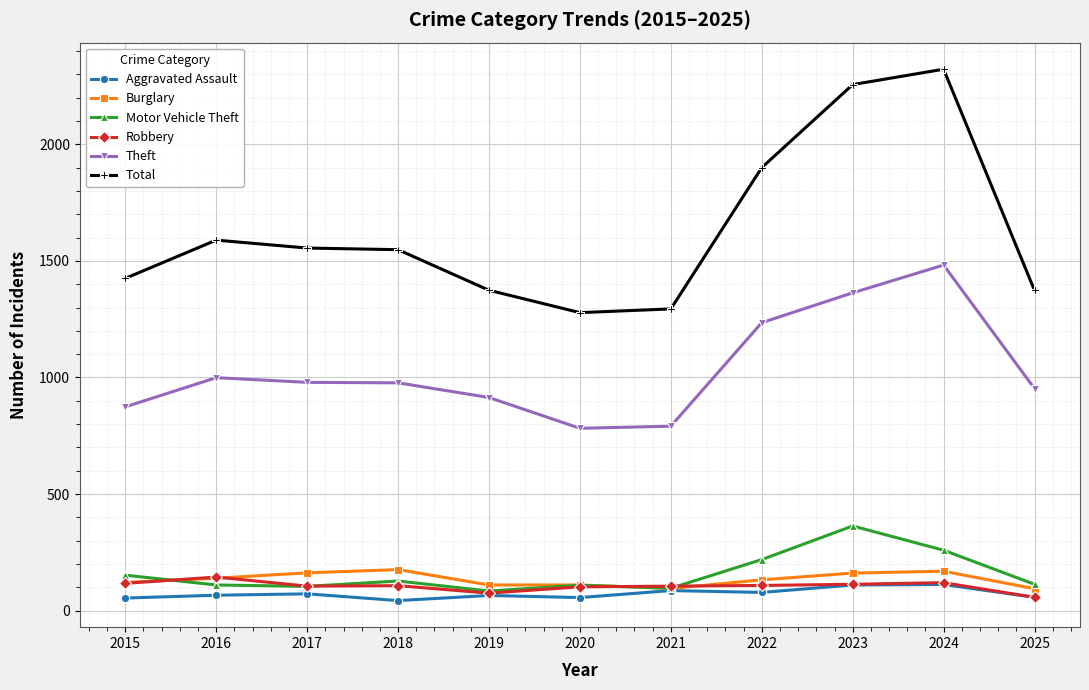

True or false: Robbery and Theft cross at least once.

False